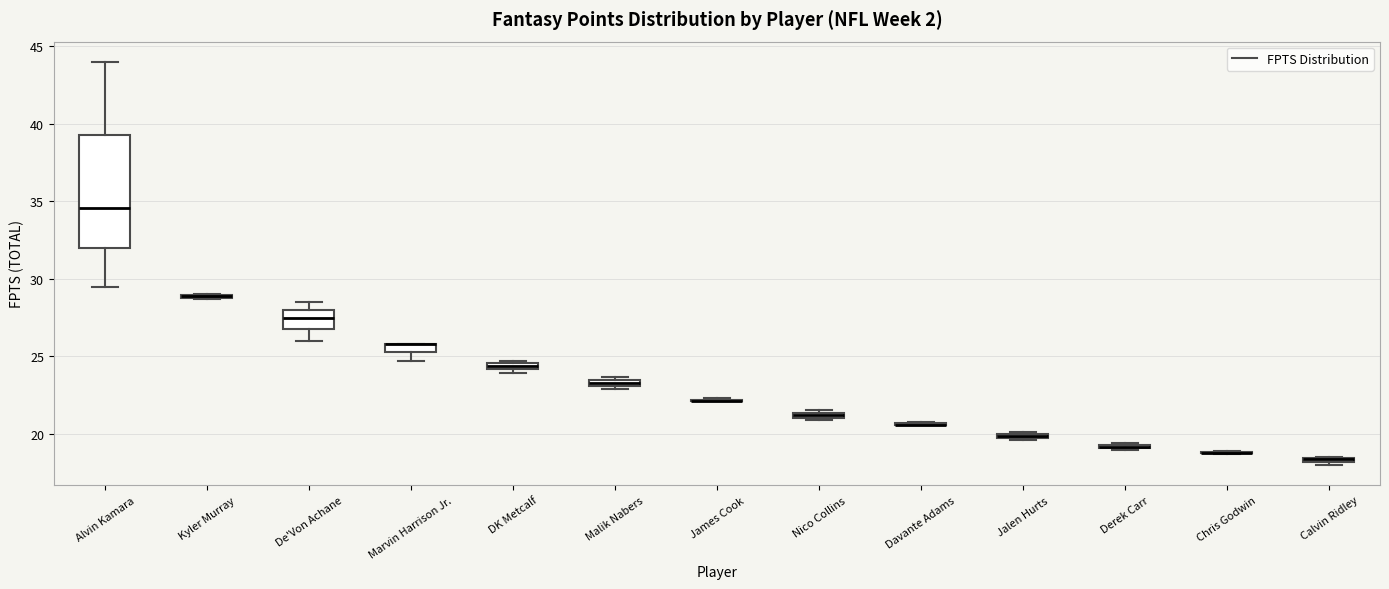

Where is the lower edge of the box for Marvin Harrison Jr. on the y-axis? The values are not printed on the chart, so give them approximately, as read against the axis.

25.5